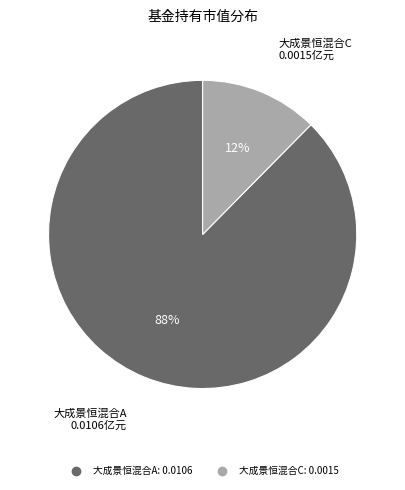

Is it true that 大成景恒混合A is 88% of the pie?

True